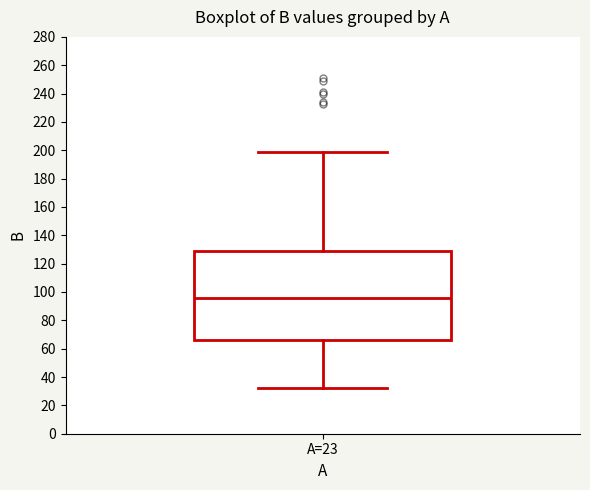

Transcribe this box plot: give where the median line is, the range the box spans, and where the two whiskers end, as read against the y-axis. The values are not printed on the chart, so give them approximately, as read against the axis.

median 96, box 66 to 130, whiskers 32 to 200